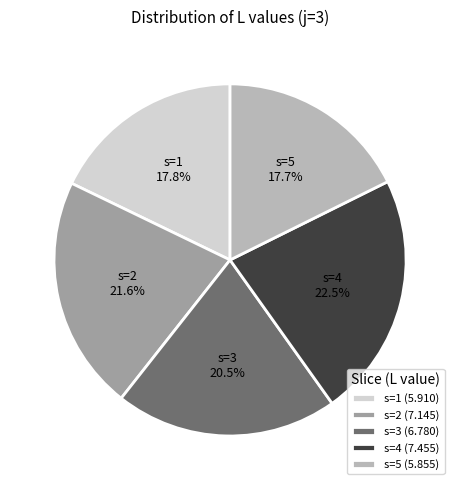

Is s=2 the majority of the pie?

No